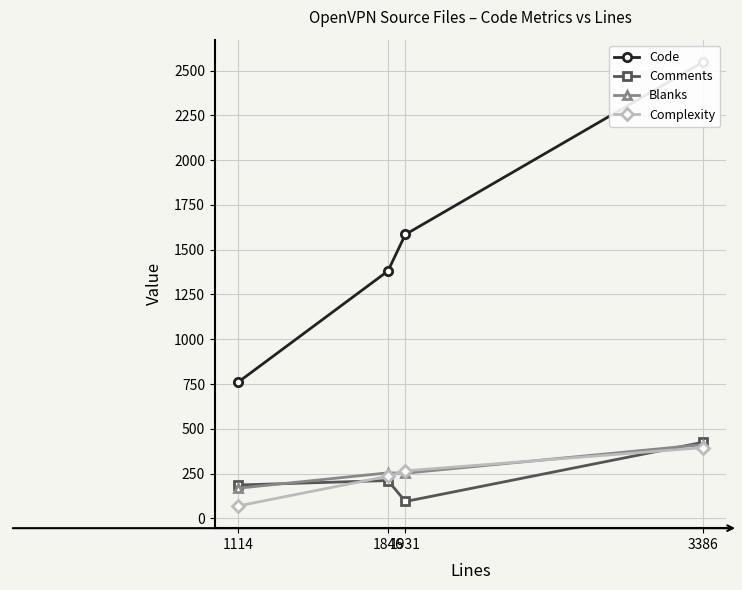

Between 1846 and 1114, which series saw the biggest shift?

Code